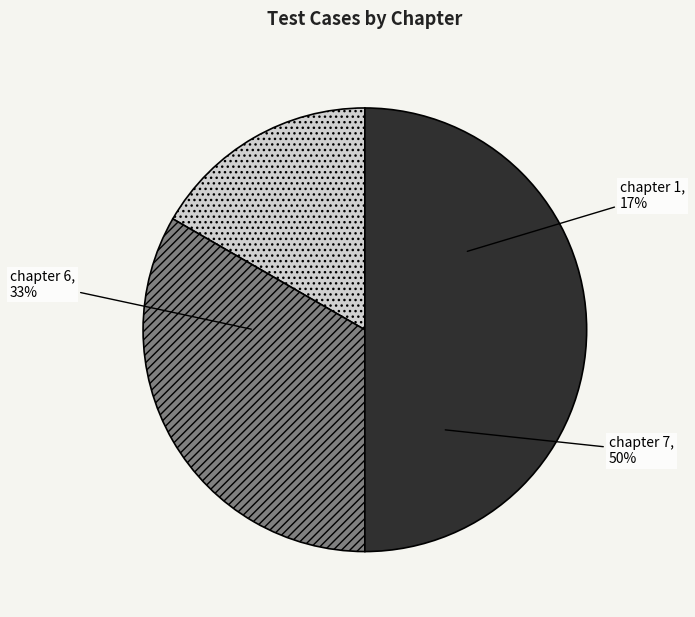

To the nearest percent, what is the difference between the largest and smallest slice percentages?

33%